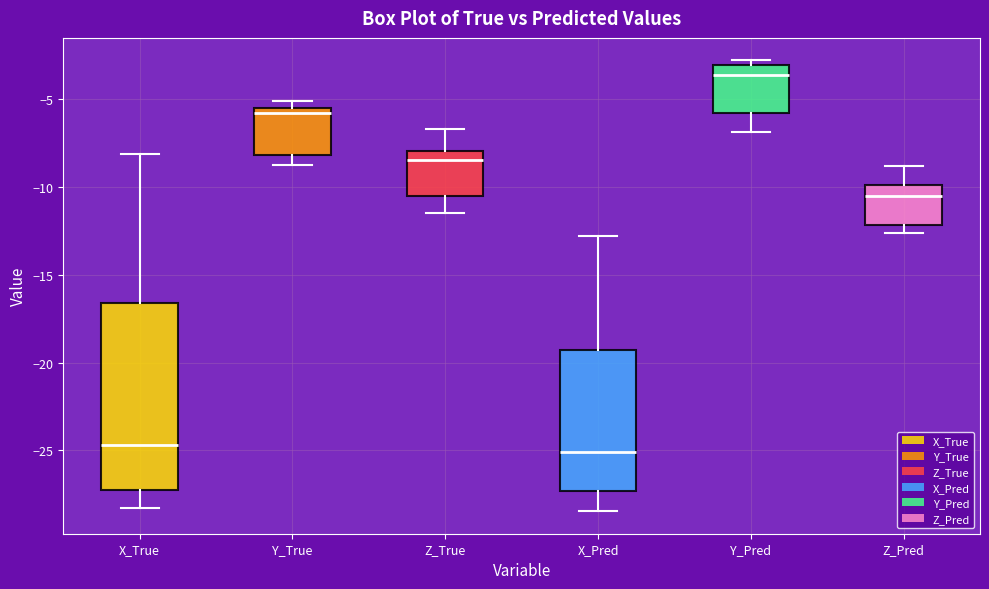

Which box's median line is the highest?

Y_Pred